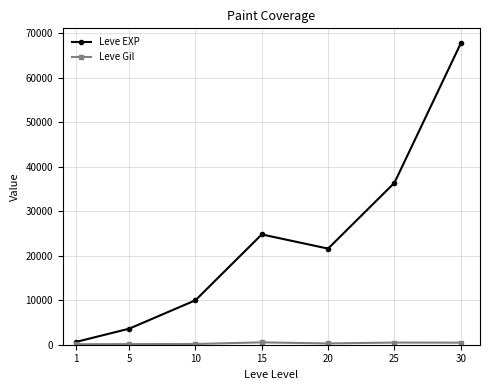

At which category is the sum across all series the highest?

30